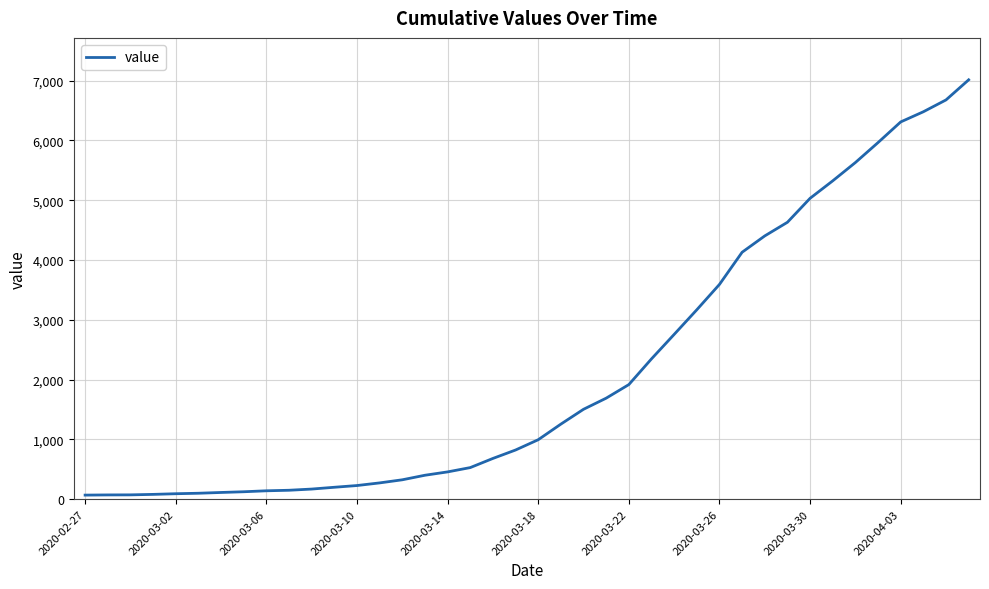

What is the difference between the maximum and minimum values?

6944